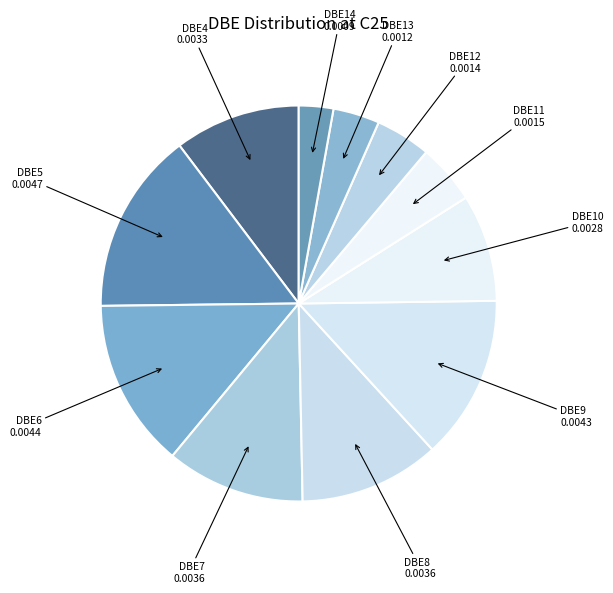

Is there a majority slice in this chart?

No